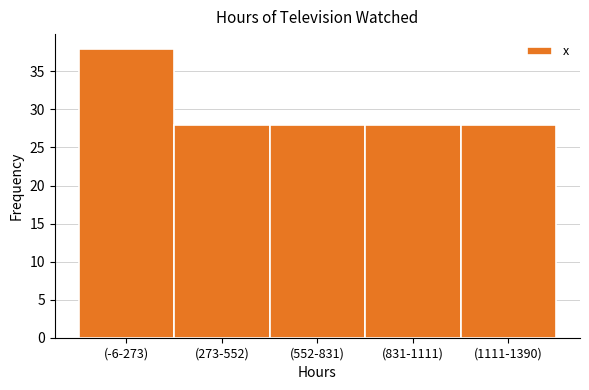

Reading left to right, extract all data points from this chart.

(-6-273)=38	(273-552)=28	(552-831)=28	(831-1111)=28	(1111-1390)=28